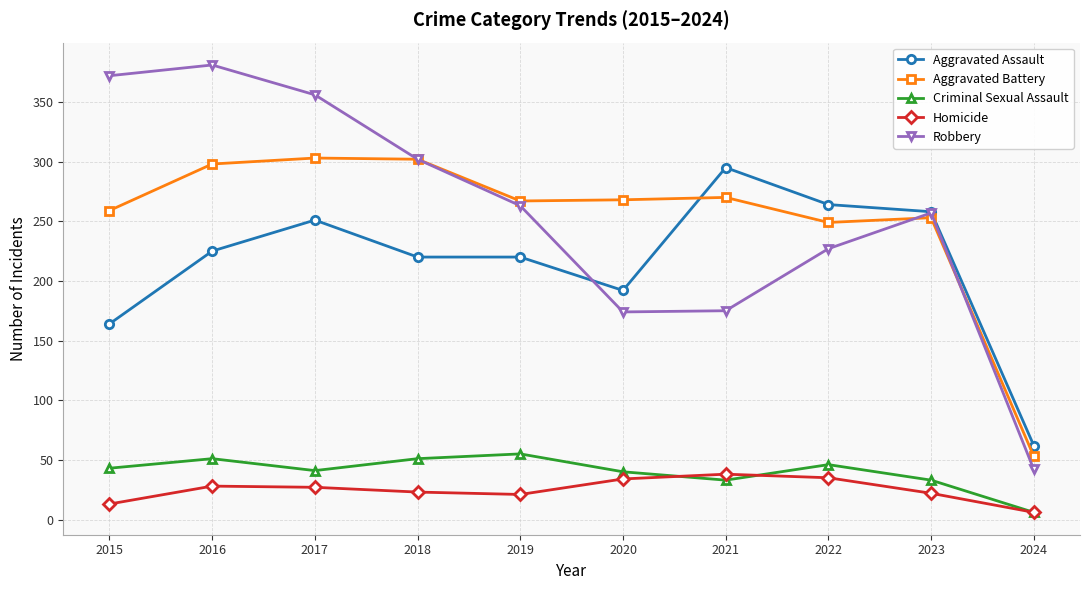

Is it true that Aggravated Battery equals 253 at 2023?

True